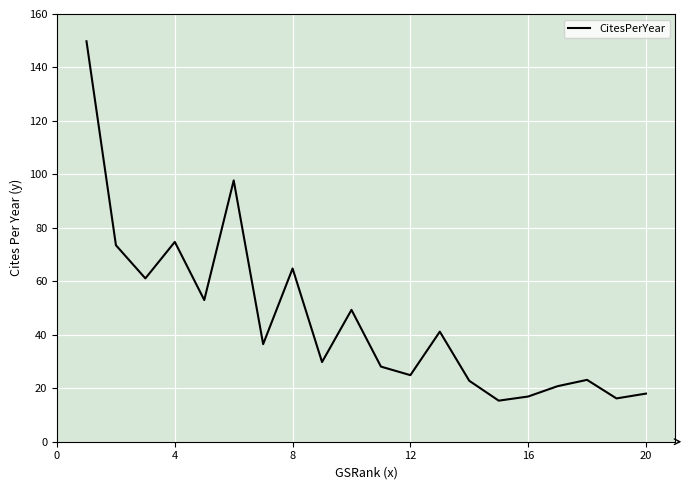

What is the difference between the maximum and minimum values?

134.4